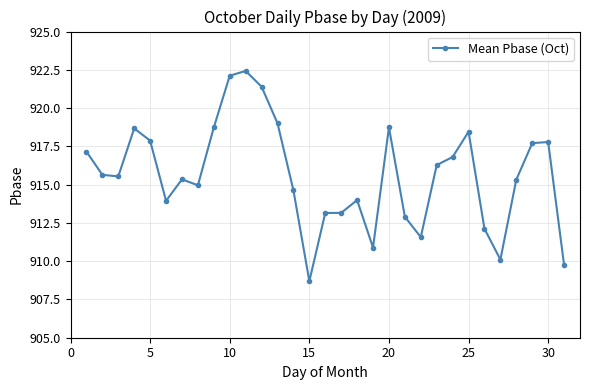

What is the sum of all values?

28384.9